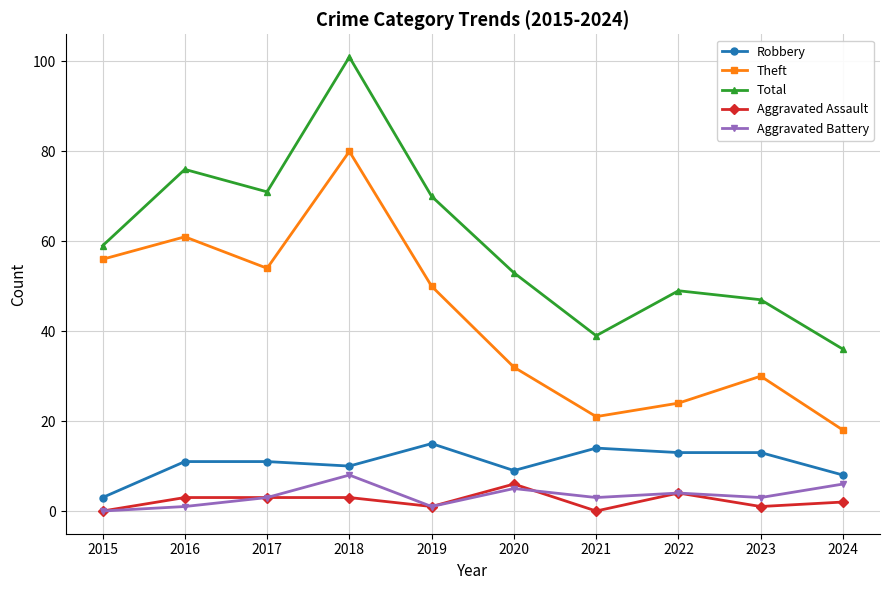

Reading left to right, list all the values displayed in this chart.

Robbery: 3	11	11	10	15	9	14	13	13	8
Theft: 56	61	54	80	50	32	21	24	30	18
Total: 59	76	71	101	70	53	39	49	47	36
Aggravated Assault: 0	3	3	3	1	6	0	4	1	2
Aggravated Battery: 0	1	3	8	1	5	3	4	3	6